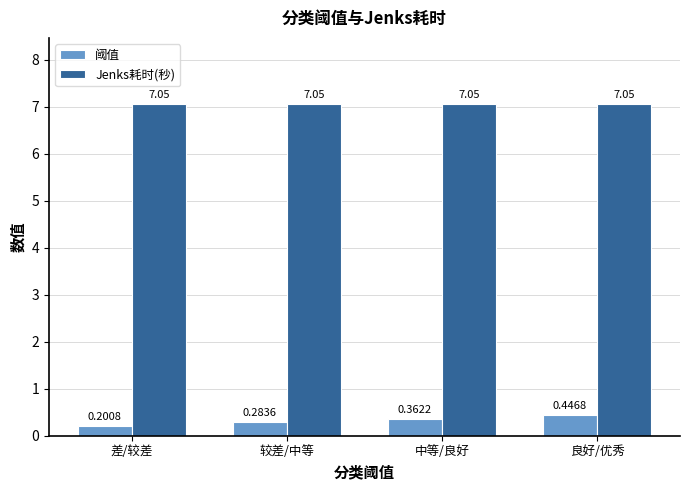

What is the spread (max minus min) of values at 差/较差?

6.8